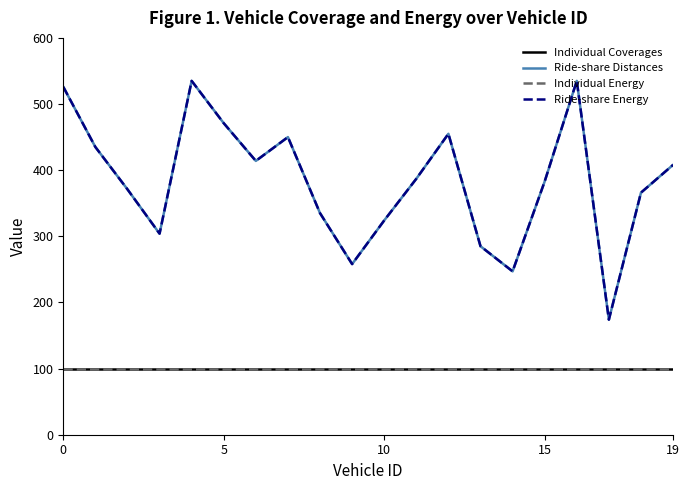

Does the chart display data point markers on the line(s)?

No